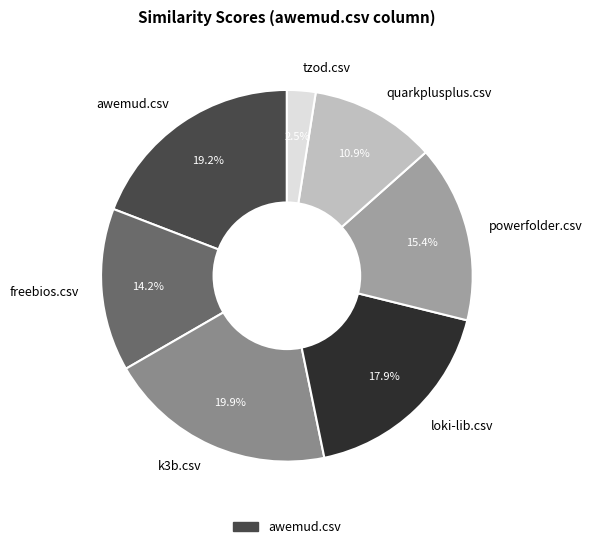

Is the sum of awemud.csv and powerfolder.csv greater than half?

No